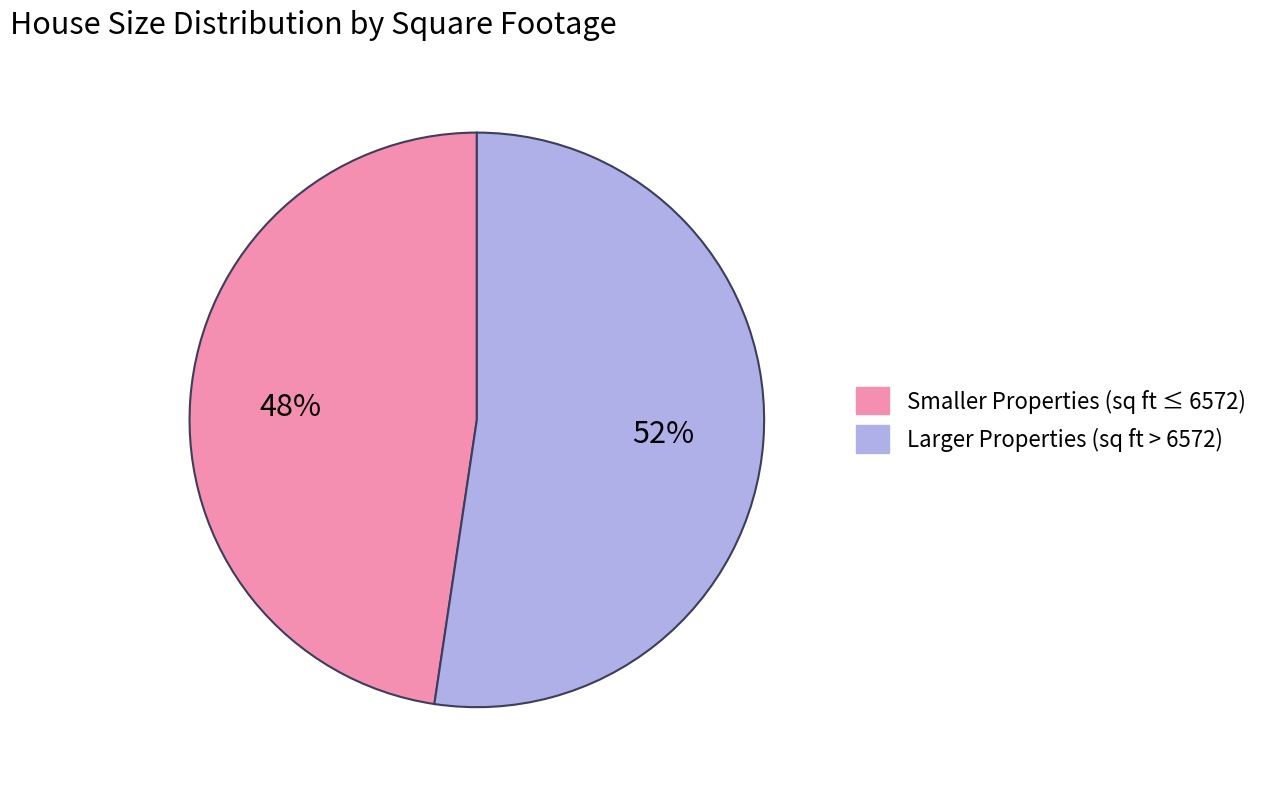

Does any single category account for the majority?

Yes